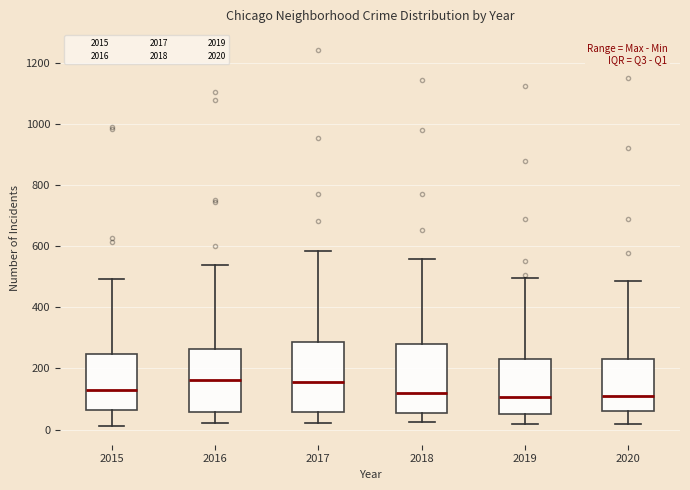

Reading left to right, transcribe this box plot: for each box, give where its median line is, the range the box spans, and where its two whiskers end, as read against the y-axis. The values are not printed on the chart, so give them approximately, as read against the axis.

2015: median 120, box 60 to 240, whiskers 20 to 500
2016: median 160, box 60 to 260, whiskers 20 to 540
2017: median 160, box 60 to 280, whiskers 20 to 580
2018: median 120, box 60 to 280, whiskers 20 to 560
2019: median 100, box 60 to 240, whiskers 20 to 500
2020: median 100, box 60 to 240, whiskers 20 to 480